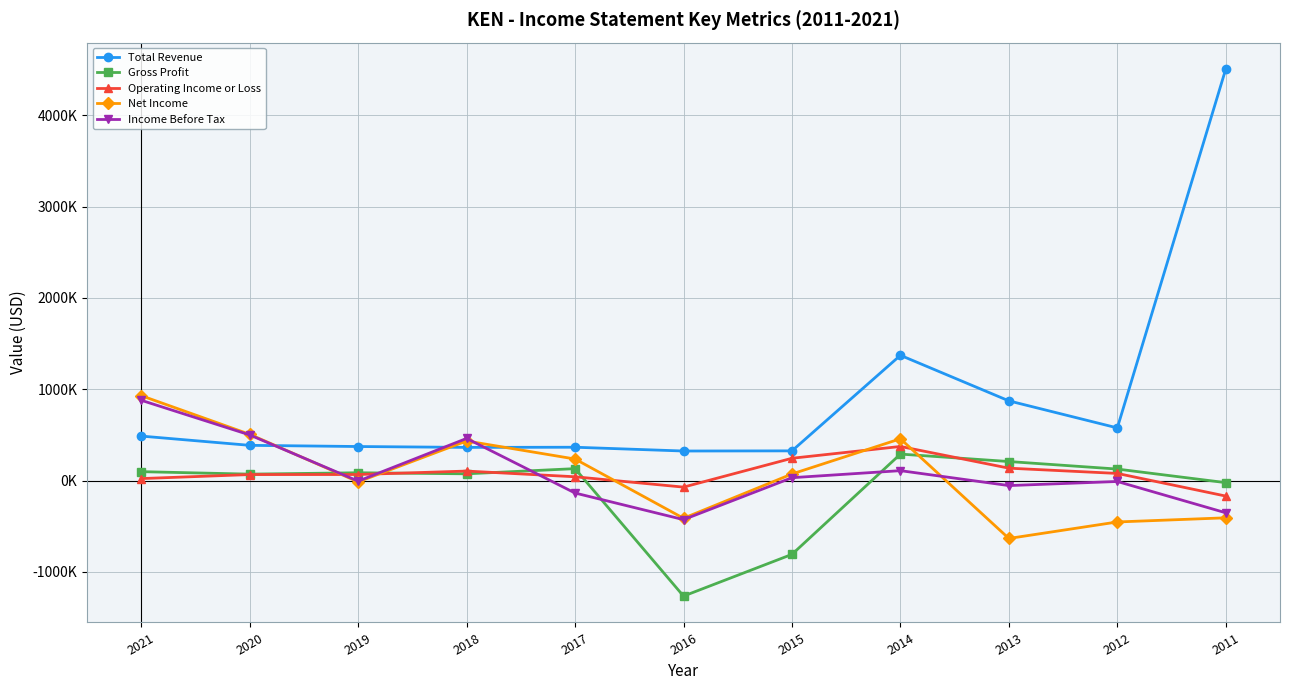

What is the value of the Income Before Tax point at the 2nd from the left?

500400